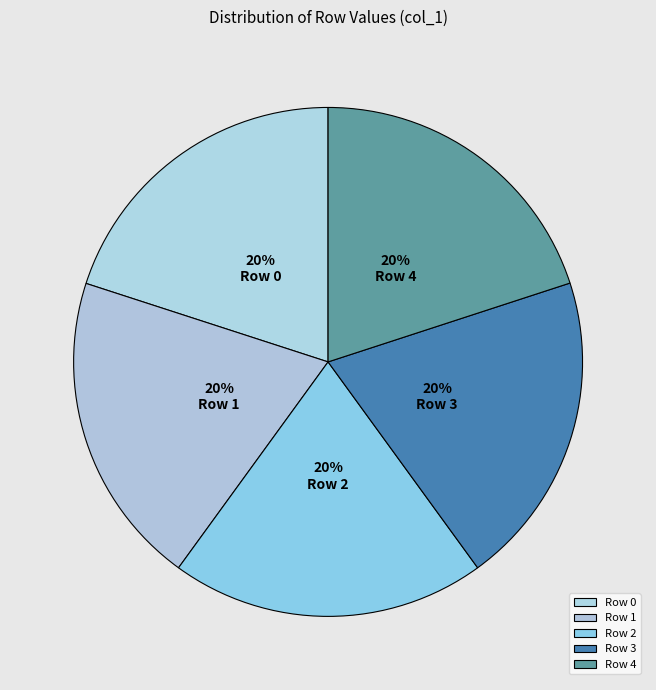

How many slices are in this pie chart?

5